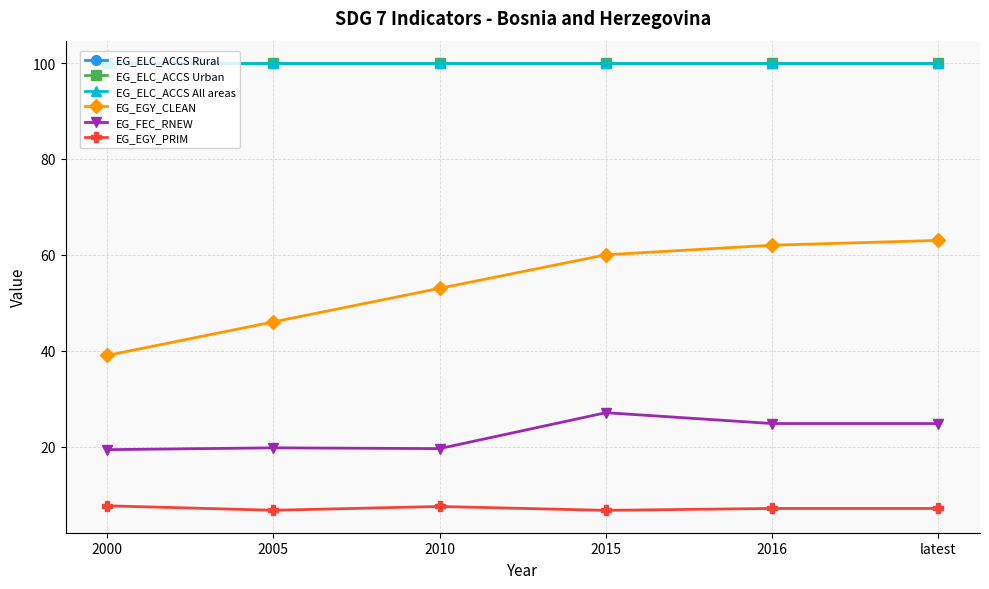

Does the chart have visible grid lines?

Yes